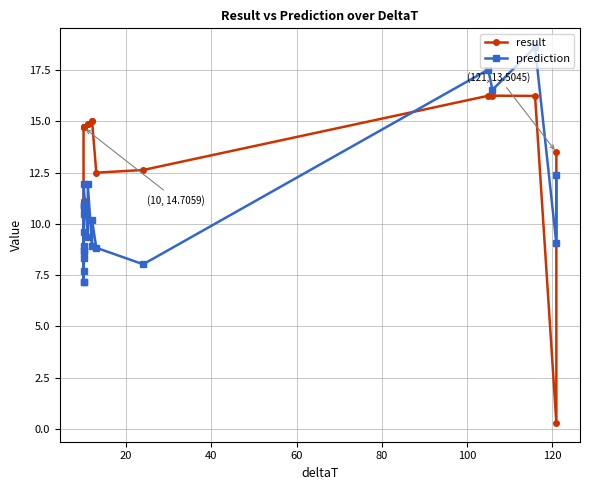

How many values in the prediction series are below 9?

10